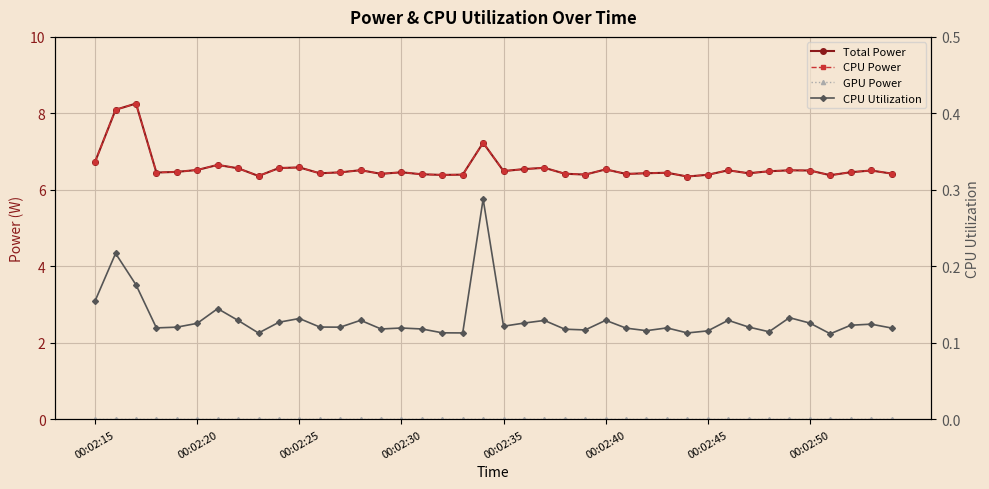

Rank the series at 00:02:45 from highest to lowest value.

Total Power, CPU Power, CPU Utilization, GPU Power